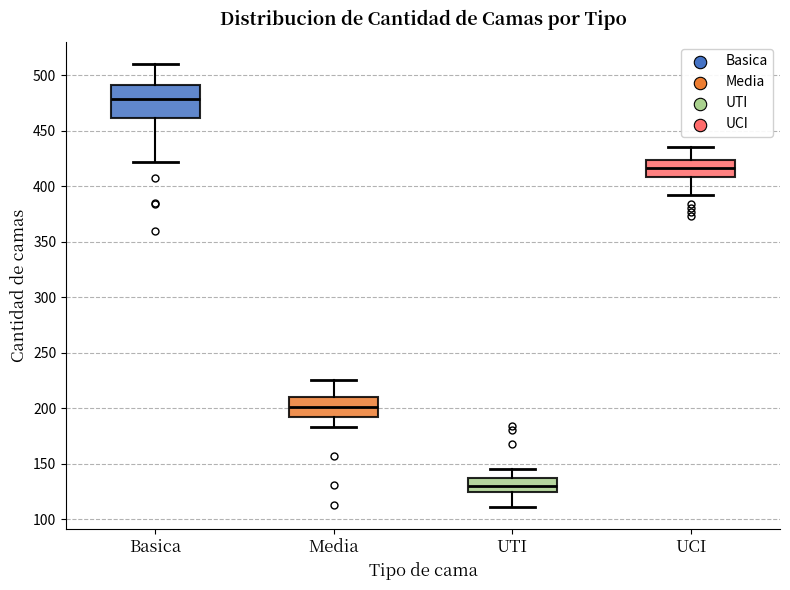

Which box is the tallest, from its lower edge to its upper edge?

Basica